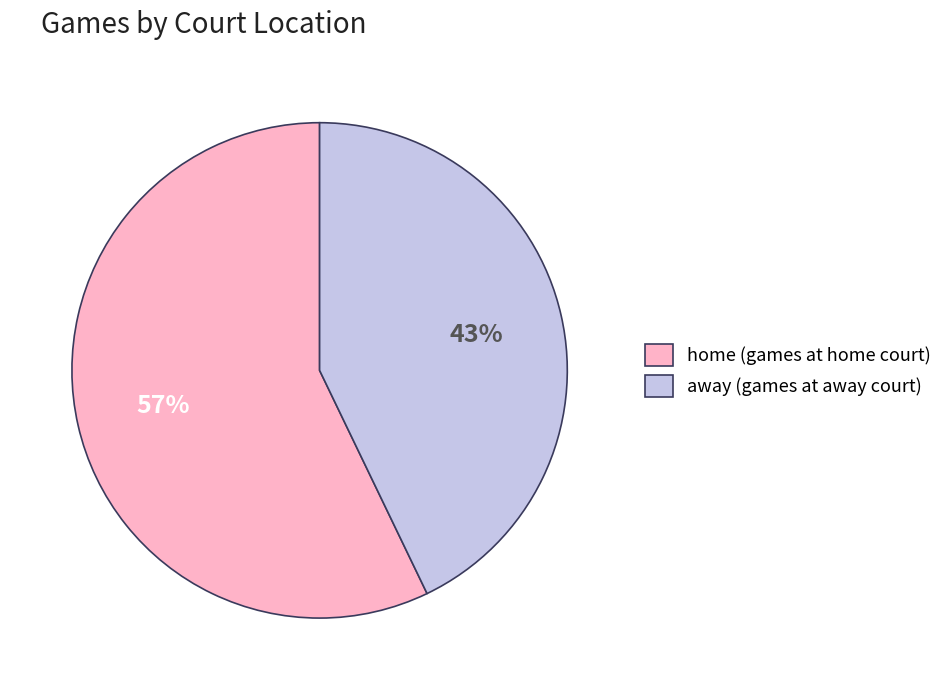

To the nearest percent, what is the average slice percentage?

50%